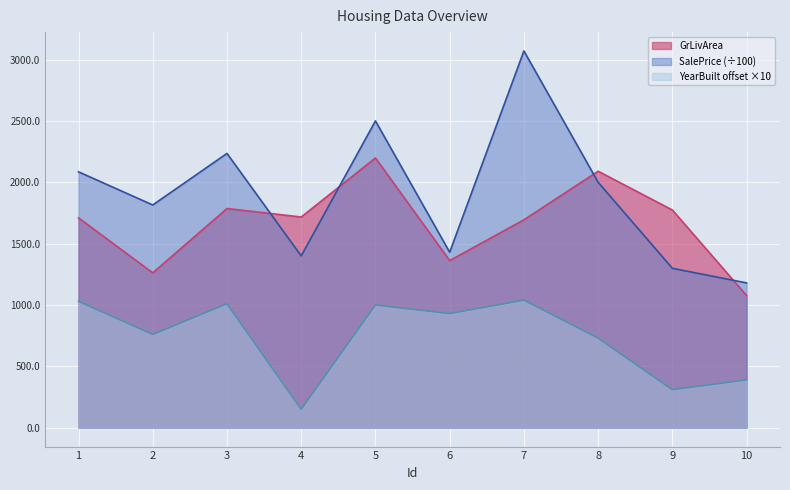

What is the difference between the maximum and minimum values in the SalePrice_scaled series?

1890